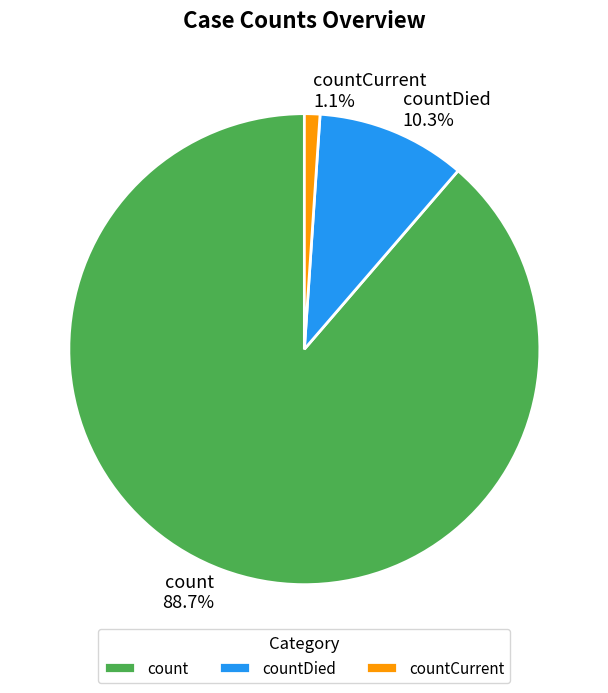

How many segments does this pie chart have?

3